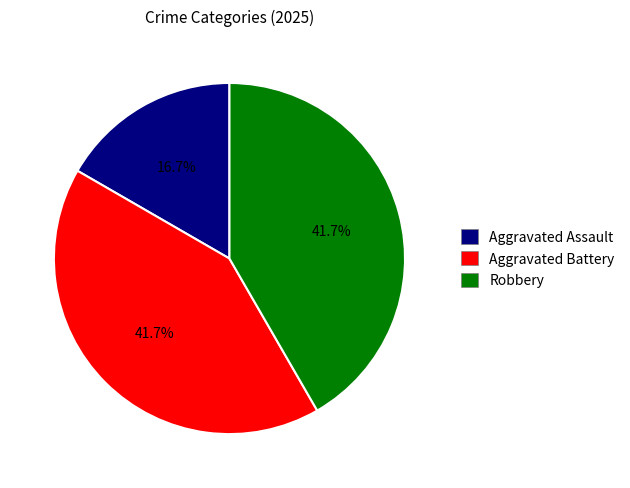

Do Robbery and Aggravated Assault together represent more than half of the pie?

Yes